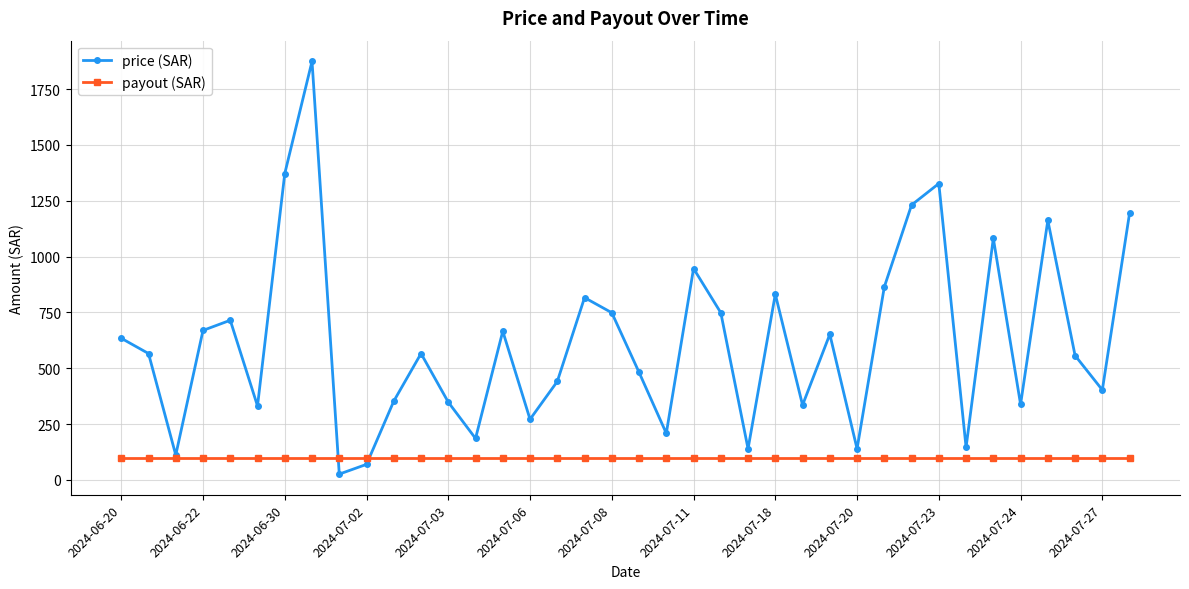

Which series has the largest total across all categories?

price (SAR)